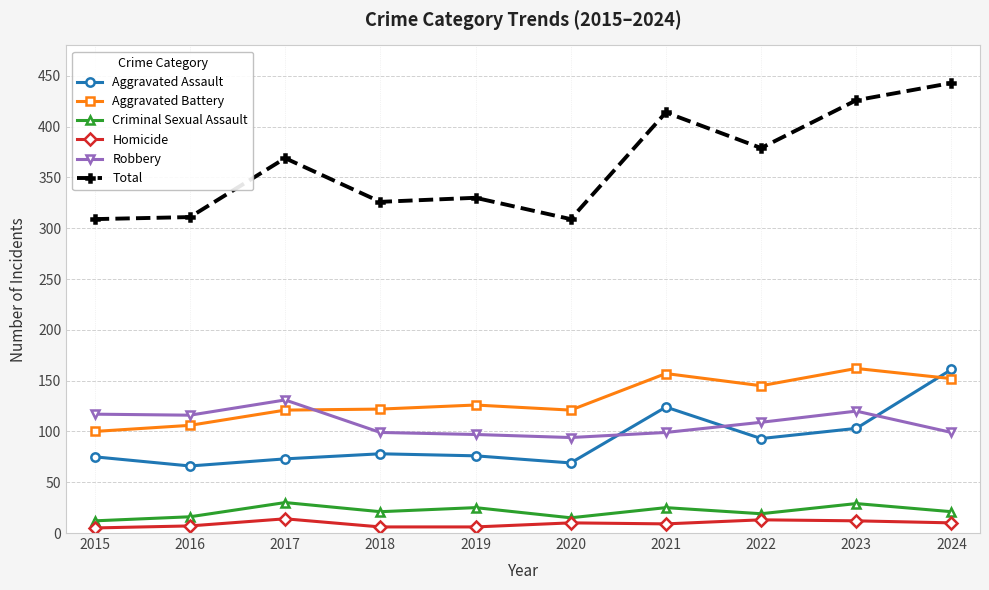

Where is the first local minimum for Aggravated Assault?

2016